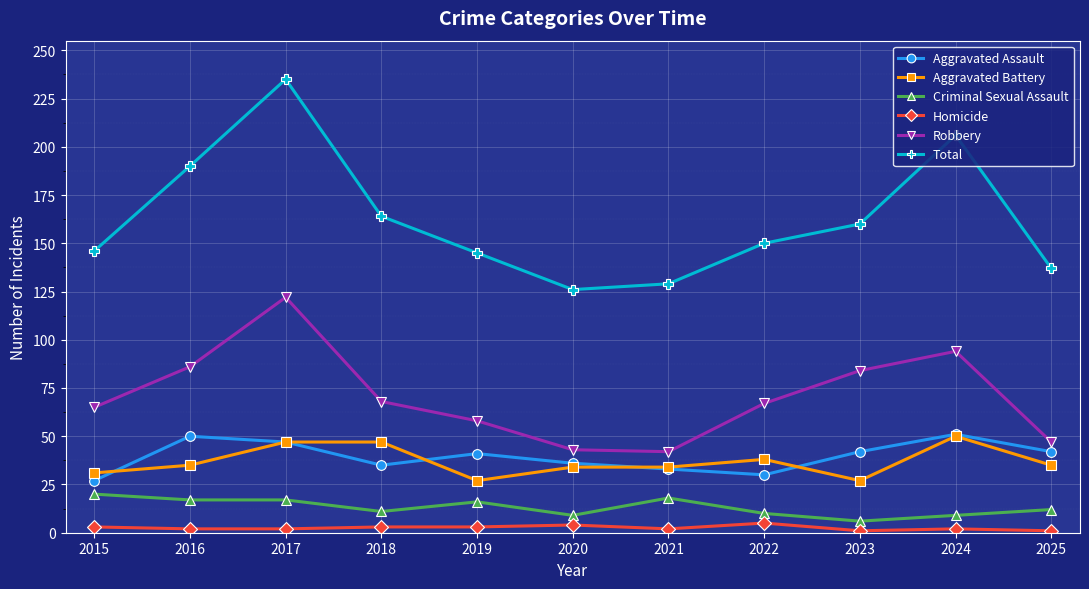

What is the smallest value displayed?

1